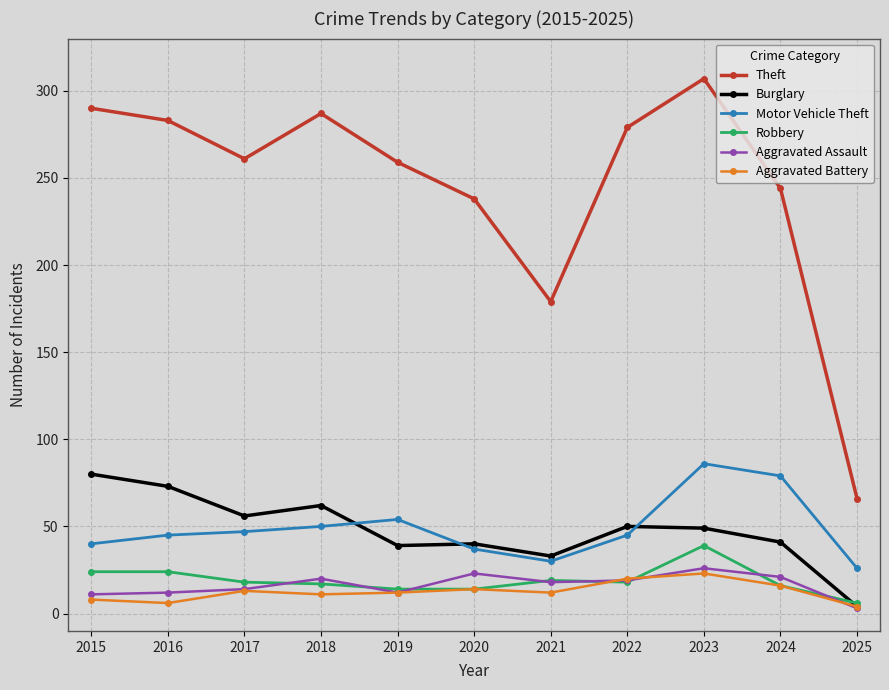

What is the sum of all Burglary values?

527